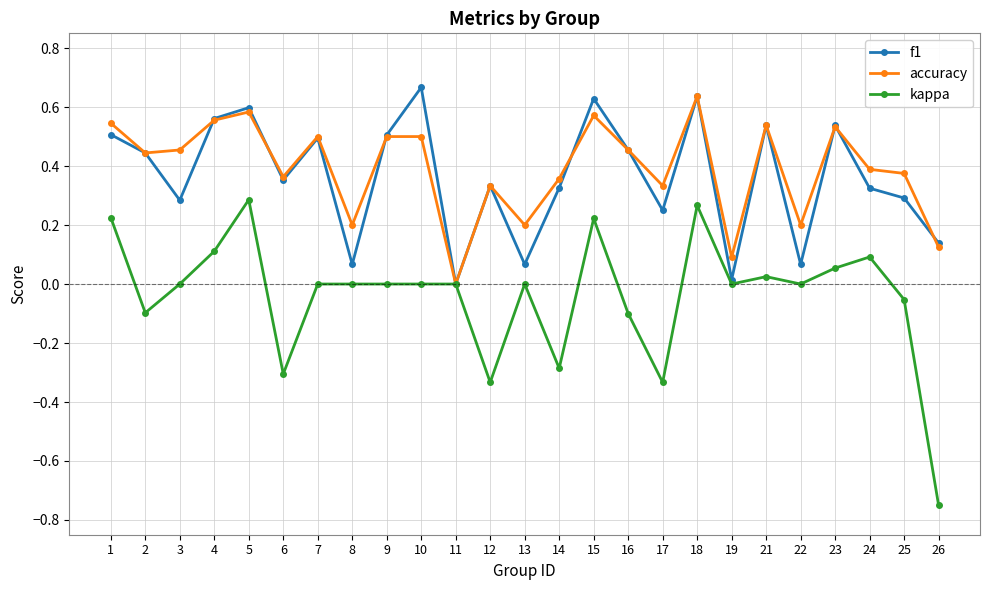

Is the value of accuracy at 2 greater than the value of kappa at 18?

Yes